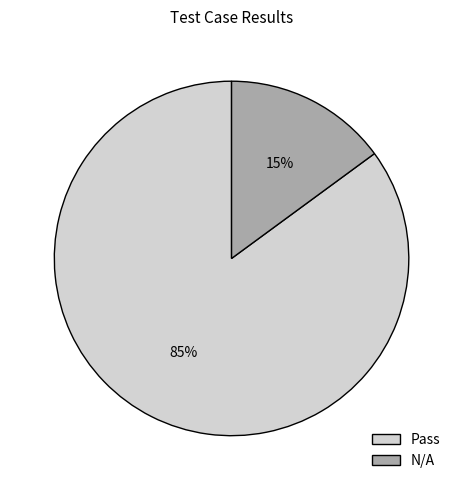

The N/A slice represents 15% of the pie. True or false?

True